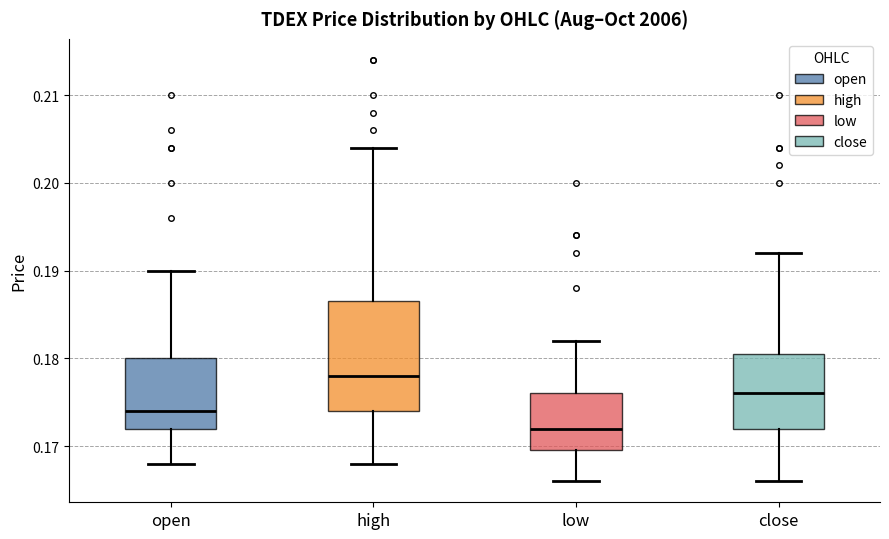

Where is the upper edge of the box for high on the y-axis? The values are not printed on the chart, so give them approximately, as read against the axis.

0.187